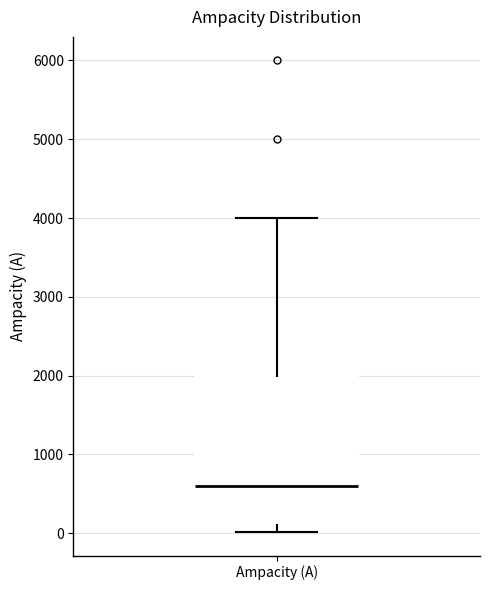

Transcribe this box plot: give where the median line is, the range the box spans, and where the two whiskers end, as read against the y-axis. The values are not printed on the chart, so give them approximately, as read against the axis.

median 600, box 100 to 2000, whiskers 0 to 4000